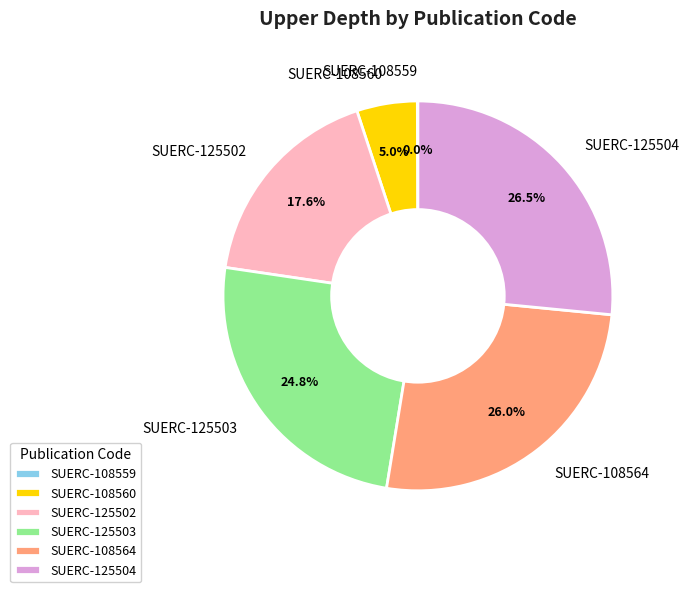

Is it true that SUERC-125502 is 29% of the pie?

False